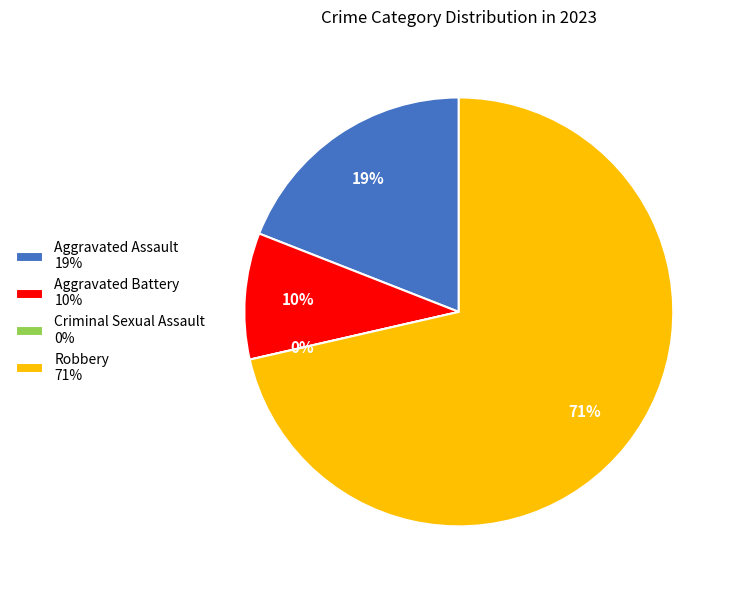

What is the total percentage of Criminal Sexual Assault and Aggravated Battery?

9.5%